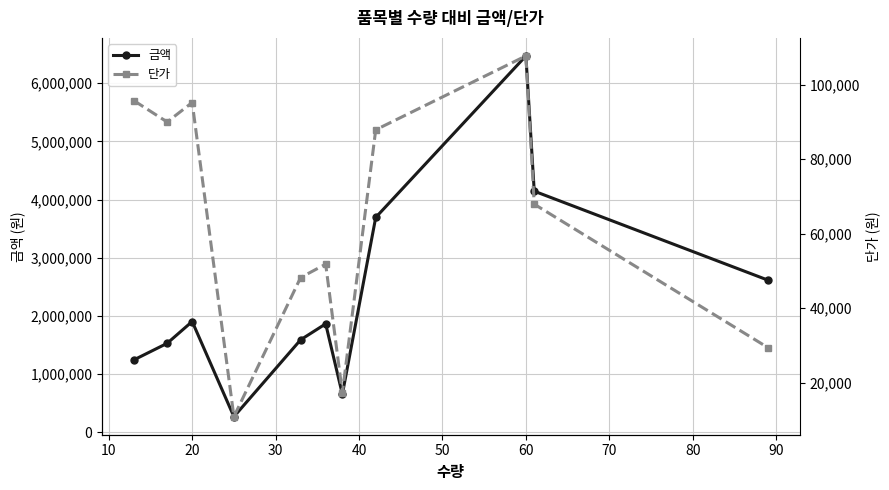

Which series has the largest total across all categories?

금액